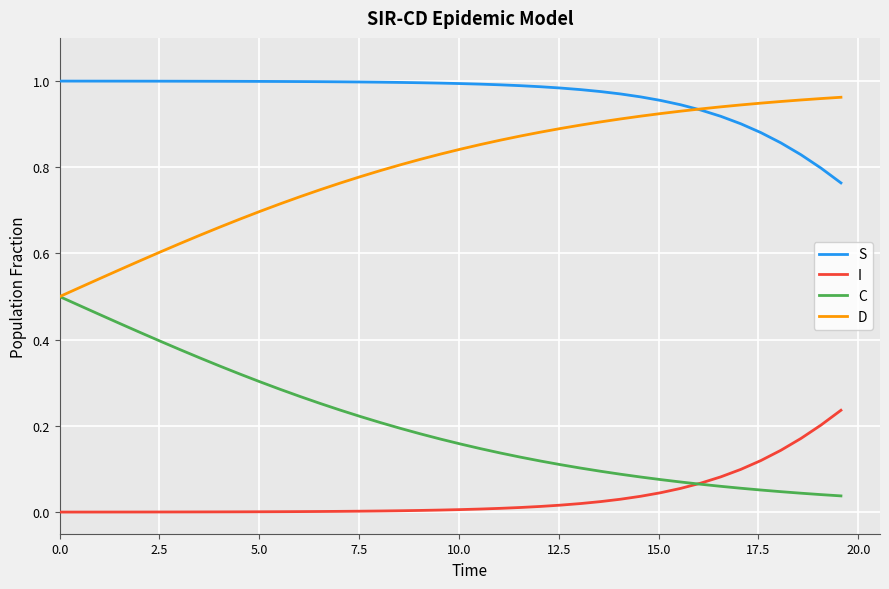

True or false: S and I intersect in this chart.

False